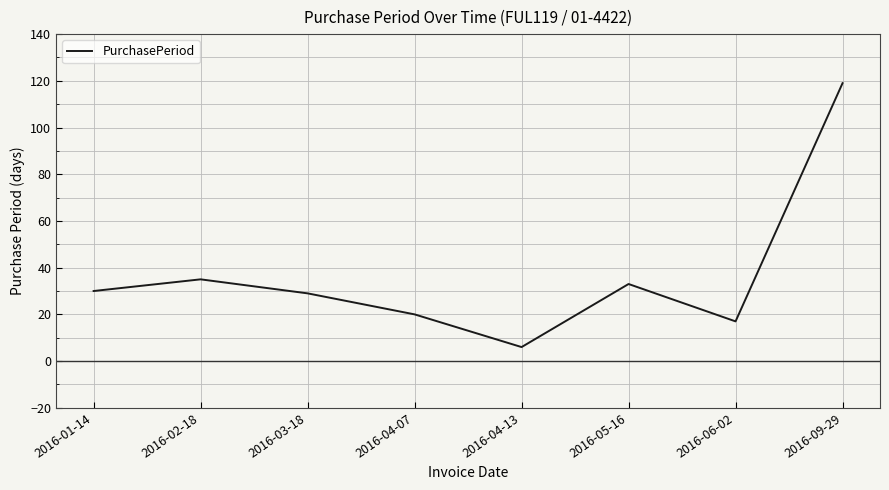

Reading right to left, list all the values displayed in this chart.

2016-09-29=119	2016-06-02=17	2016-05-16=33	2016-04-13=6	2016-04-07=20	2016-03-18=29	2016-02-18=35	2016-01-14=30